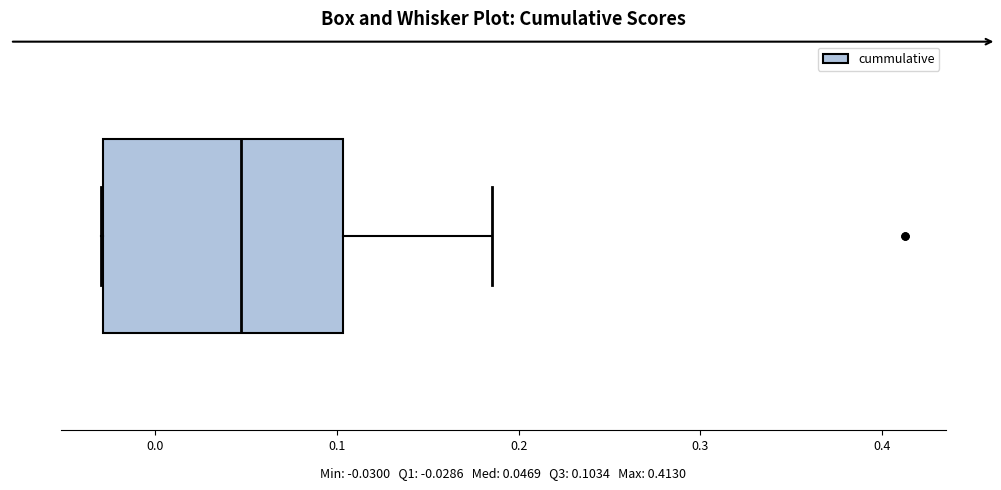

Transcribe this box plot: give where the median line is, the range the box spans, and where the two whiskers end, as read against the x-axis. The values are not printed on the chart, so give them approximately, as read against the axis.

median 0.05, box -0.03 to 0.10, whiskers -0.03 to 0.19